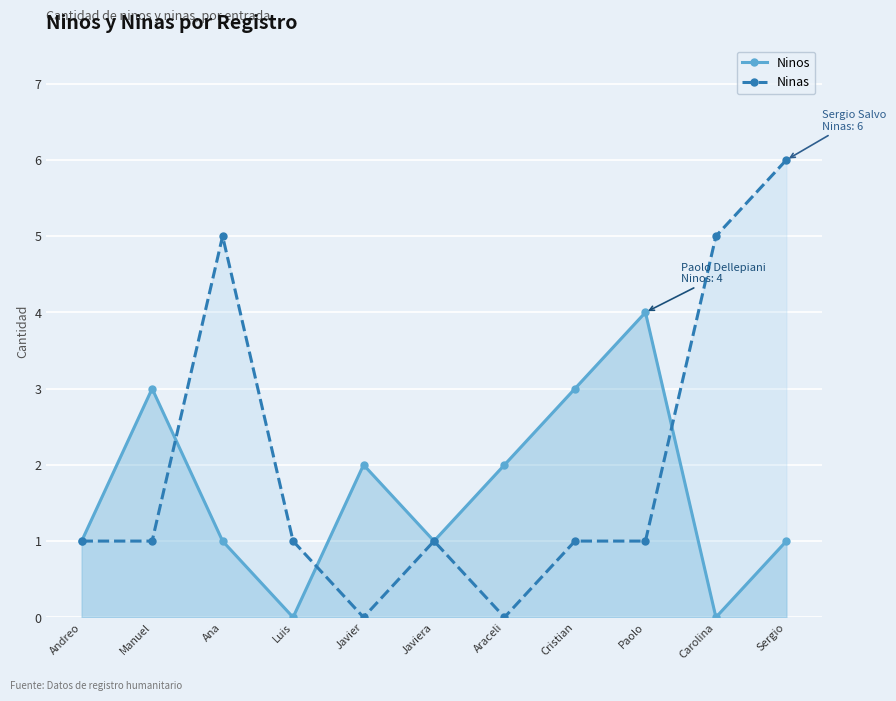

In Ninas, how many points are higher than both neighbors (excluding endpoints)?

2